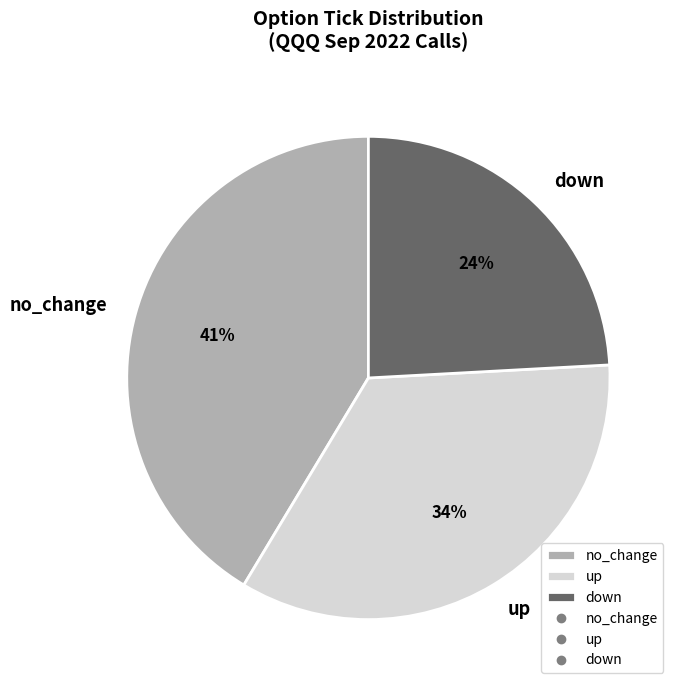

To the nearest percent, what portion does up represent?

34%